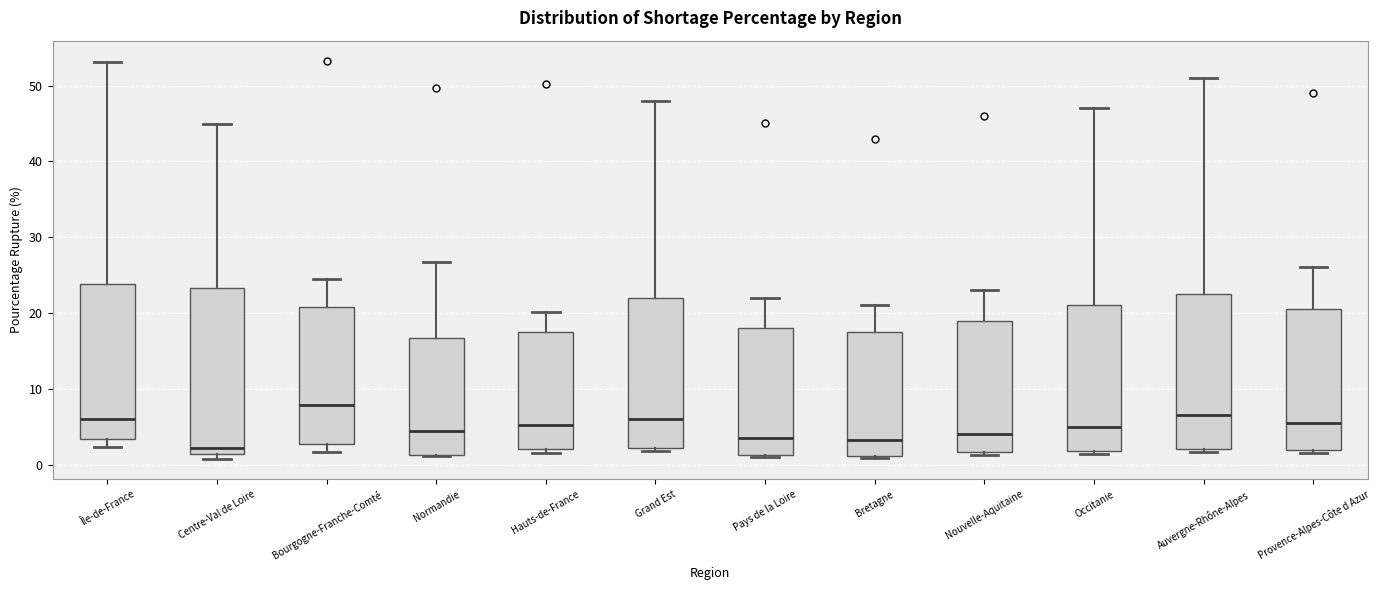

Where does the median line of the box for Pays de la Loire sit on the y-axis? The values are not printed on the chart, so give them approximately, as read against the axis.

4